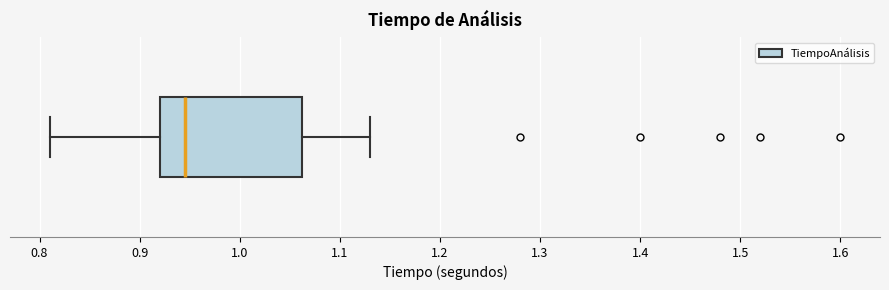

Read this box plot against the x-axis: the position of the median line, the range covered by the box, and the ends of both whiskers. The values are not printed on the chart, so give them approximately, as read against the axis.

median 0.95, box 0.92 to 1.06, whiskers 0.81 to 1.13